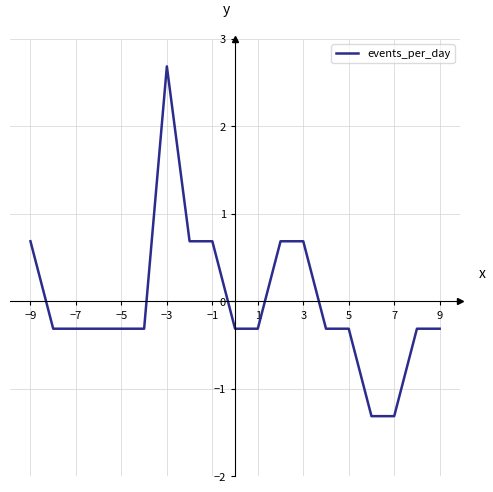

What is the minimum value shown in the chart?

-1.3